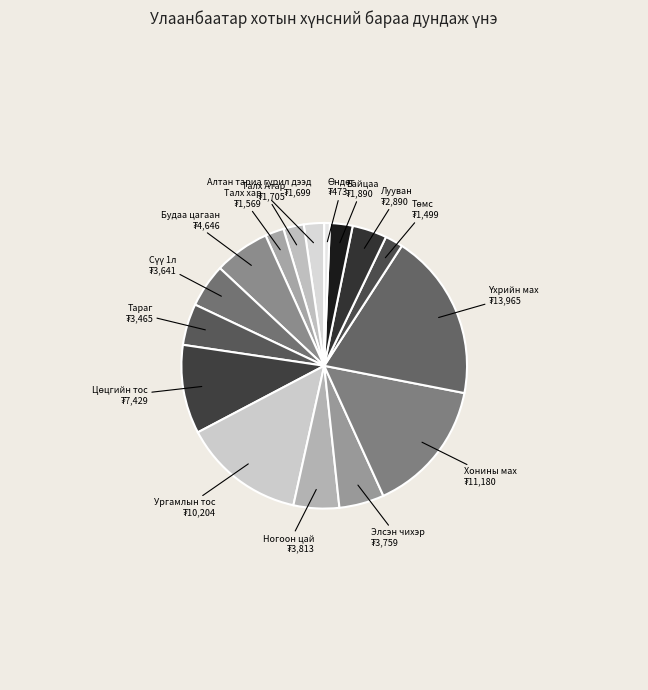

Does any single category account for the majority?

No